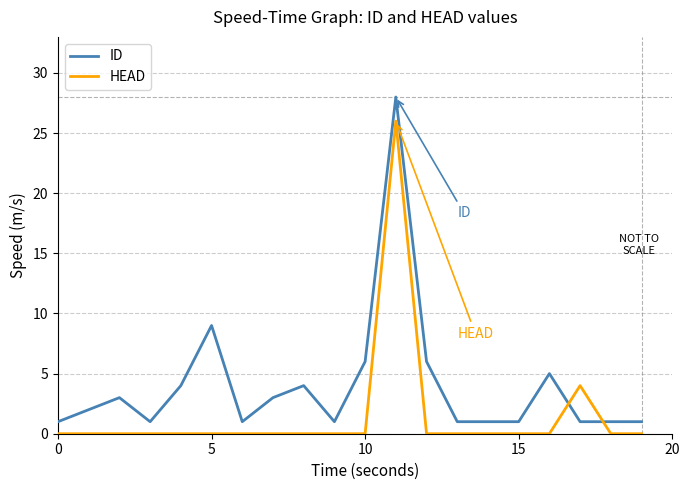

What is the maximum value shown in the chart?

28